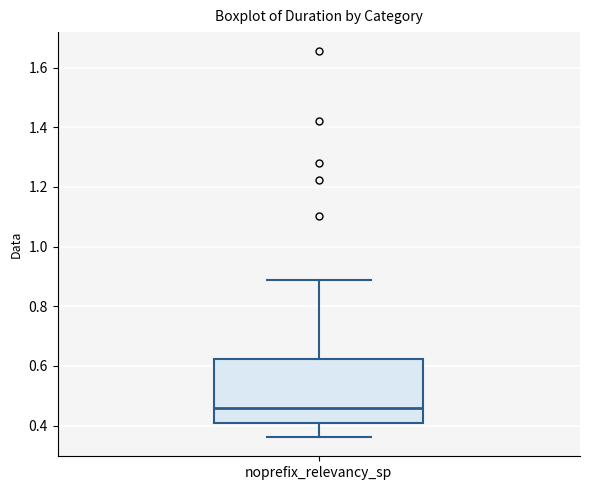

Transcribe this box plot: give where the median line is, the range the box spans, and where the two whiskers end, as read against the y-axis. The values are not printed on the chart, so give them approximately, as read against the axis.

median 0.46, box 0.40 to 0.62, whiskers 0.36 to 0.88